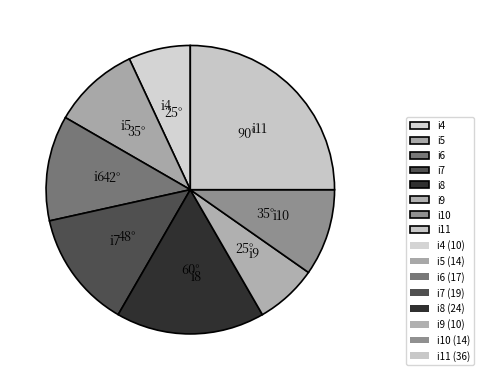

The i7 slice represents 7% of the pie. True or false?

False